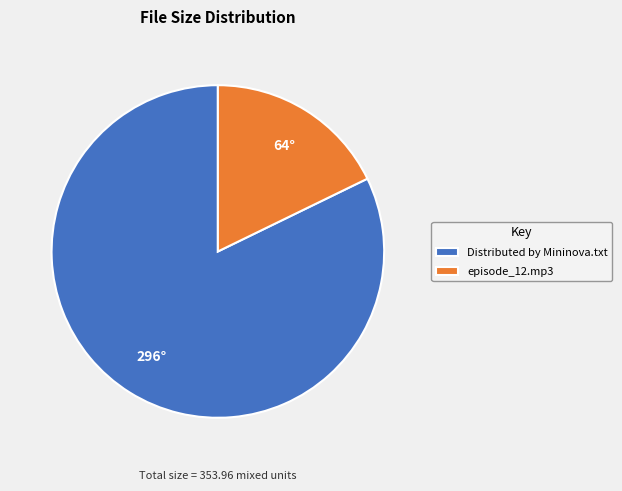

How many slices are in this pie chart?

2